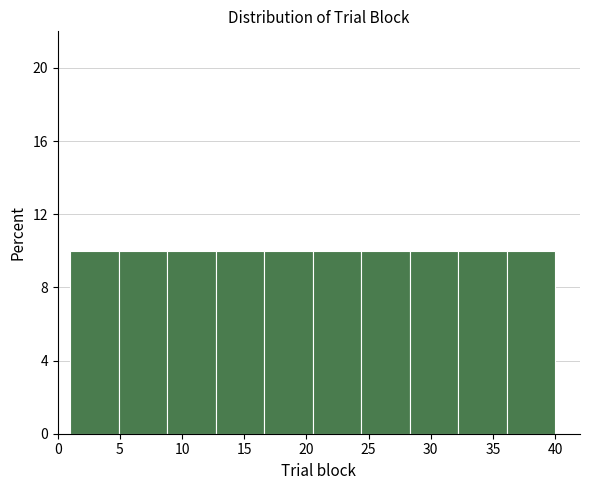

What is the height of the bar covering 4.9 to 8.8 on the x-axis? Neither the bar edges nor the heights are printed on the chart, so give them approximately, as read against the axes.

10